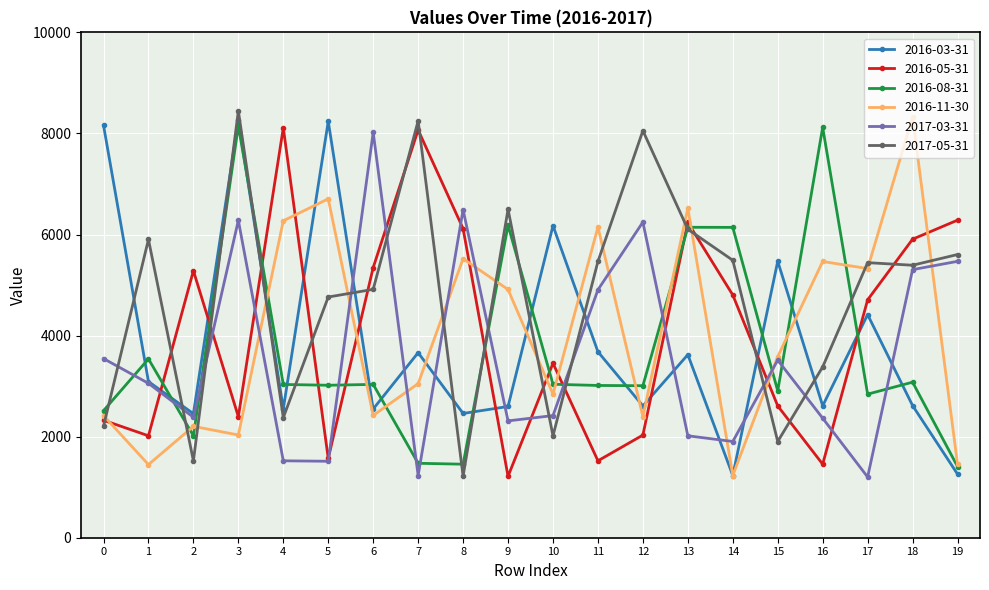

The value of 2016-08-31 at 18 is 2057. True or false?

False